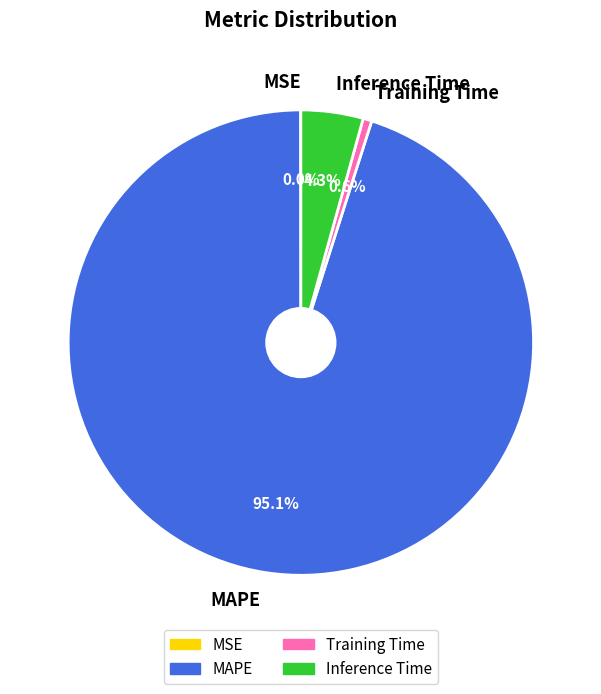

True or false: Training Time accounts for 1% of the total.

True